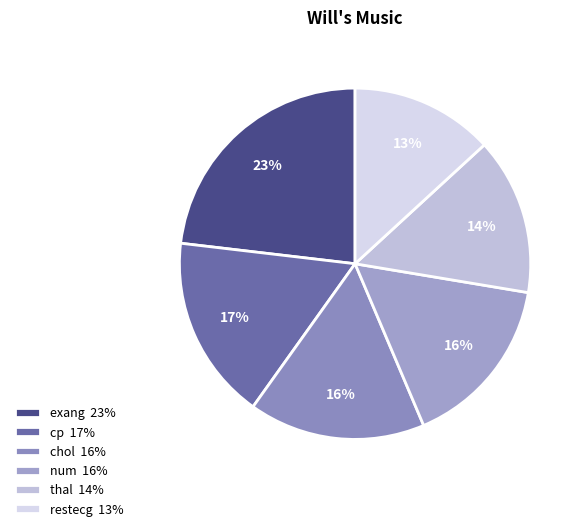

Do cp and num together represent more than half of the pie?

No